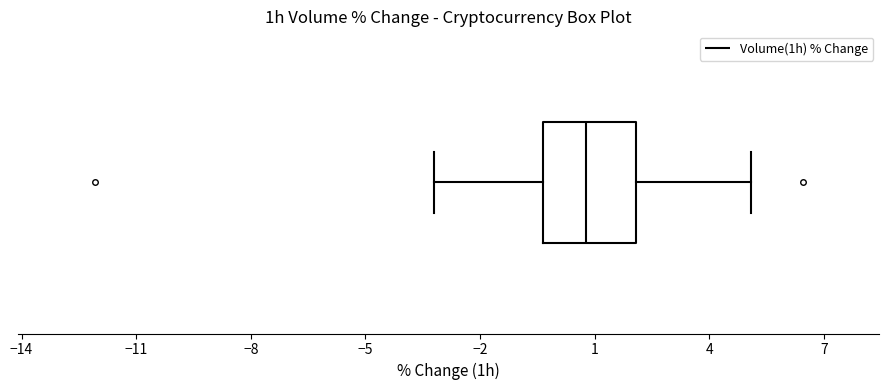

Read this box plot against the x-axis: the position of the median line, the range covered by the box, and the ends of both whiskers. The values are not printed on the chart, so give them approximately, as read against the axis.

median 1.0, box -0.5 to 2.0, whiskers -3.0 to 5.0